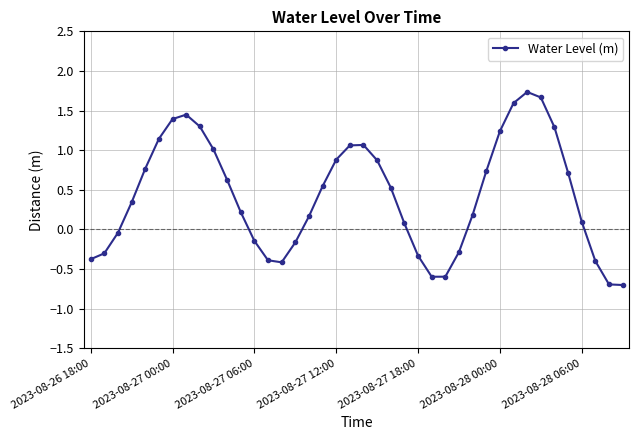

How many categories are shown in the chart?

40